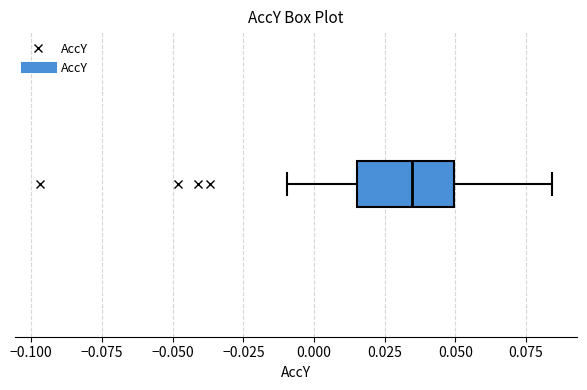

Where is the left edge of the box on the x-axis? The values are not printed on the chart, so give them approximately, as read against the axis.

0.015